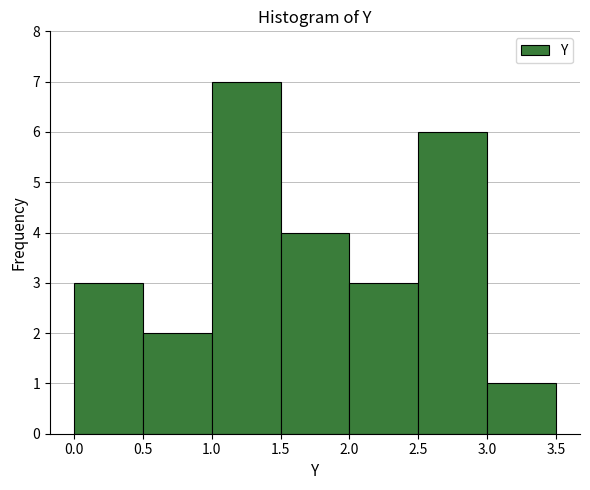

Reading left to right, transcribe this chart: for each bar, give the range it covers on the x-axis and its height. The values are not printed on the chart, so give them approximately, as read against the axis.

0.0 to 0.5: 3
0.5 to 1.0: 2
1.0 to 1.5: 7
1.5 to 2.0: 4
2.0 to 2.5: 3
2.5 to 3.0: 6
3.0 to 3.5: 1